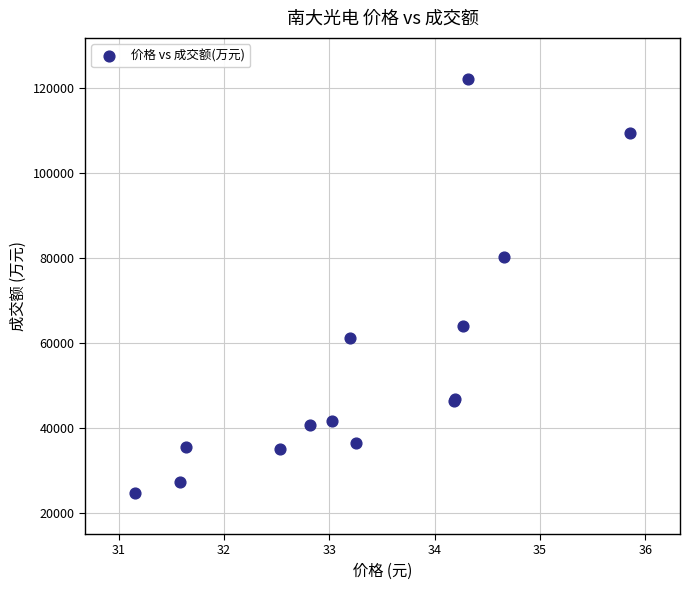

What Y value in the scatter plot is closest to 73429?

80141